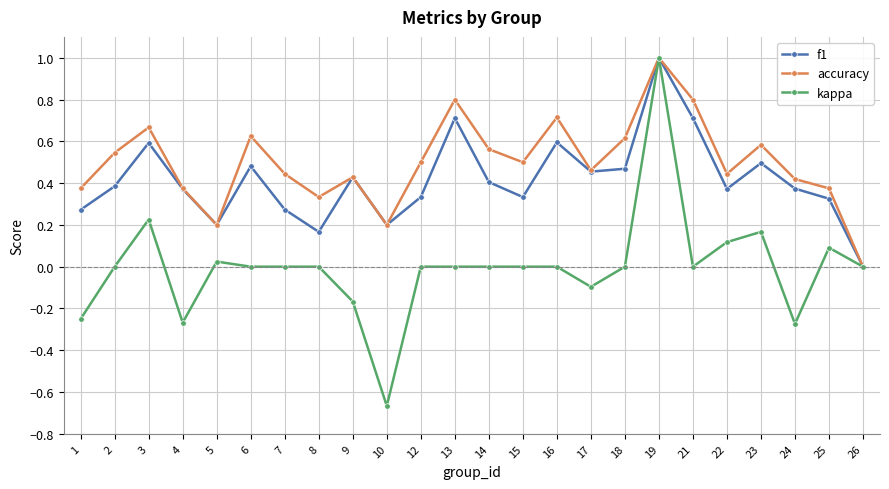

At which category does accuracy reach its first local peak?

3